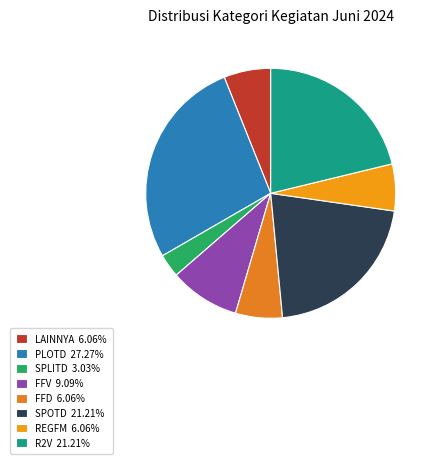

What percentage is the REGFM slice, to the nearest percent?

6%